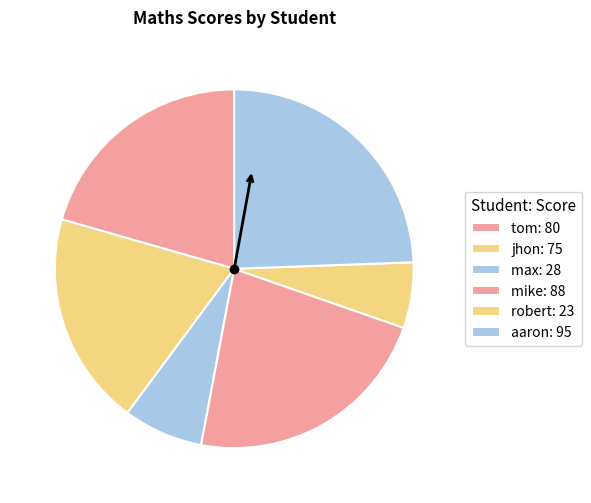

To the nearest percent, what is the difference between the aaron and jhon slice percentages?

5%